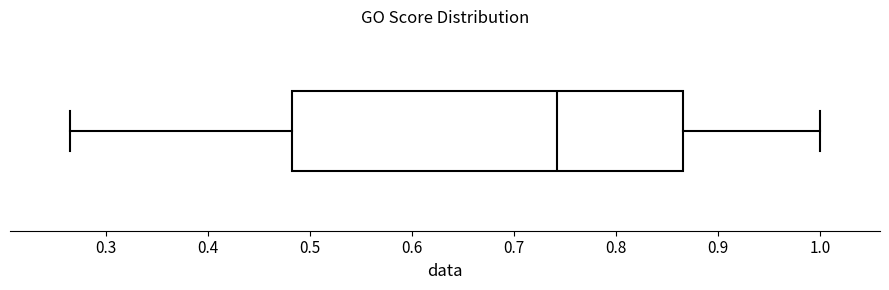

Where does the median line of the box sit on the x-axis? The values are not printed on the chart, so give them approximately, as read against the axis.

0.74